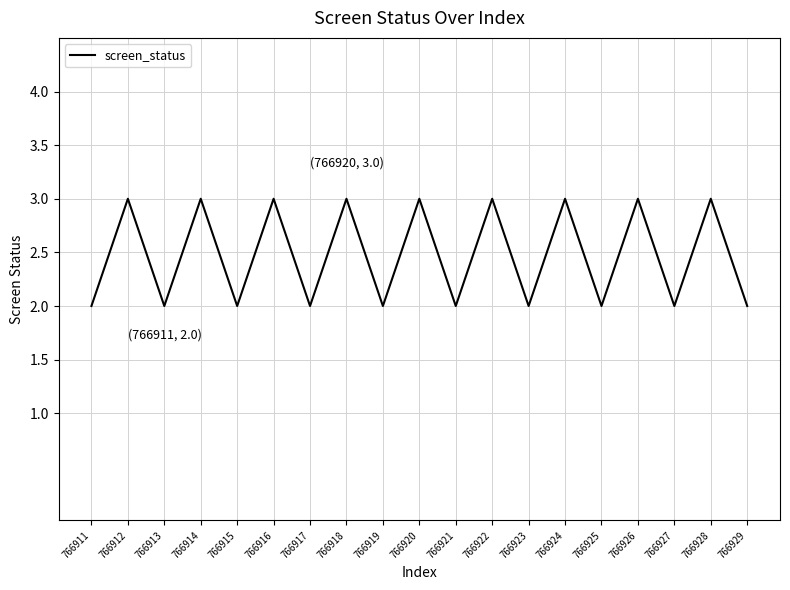

Approximately how many times larger is the value at 766927 compared to 766913?

1.0